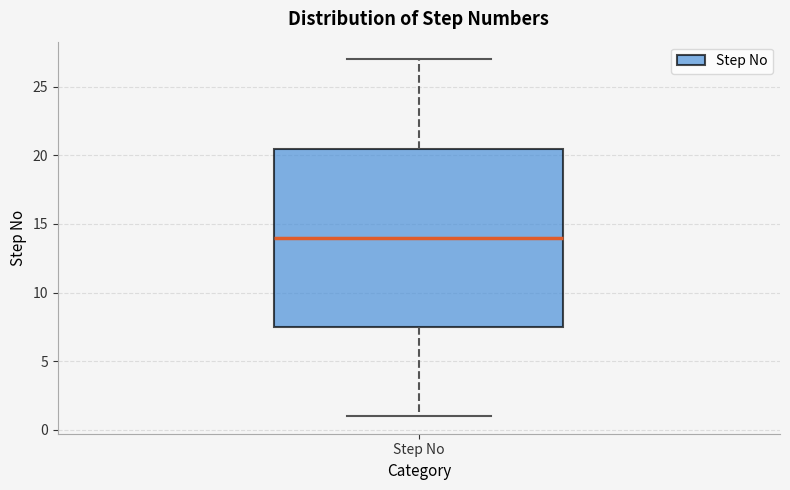

Read this box plot against the y-axis: the position of the median line, the range covered by the box, and the ends of both whiskers. The values are not printed on the chart, so give them approximately, as read against the axis.

median 14.0, box 7.5 to 20.5, whiskers 1.0 to 27.0